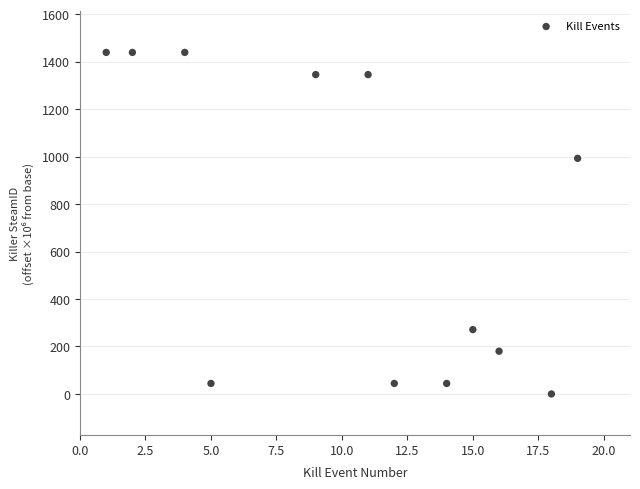

What Y value in the scatter plot is closest to 719?

992.9